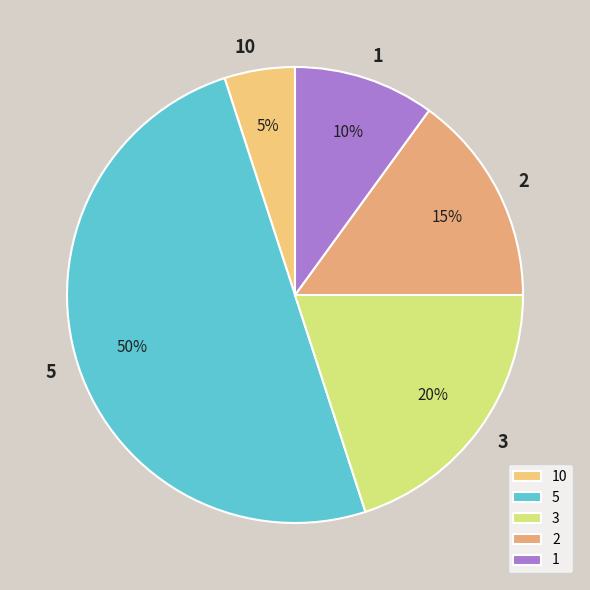

Do 2 and 3 together represent more than half of the pie?

No